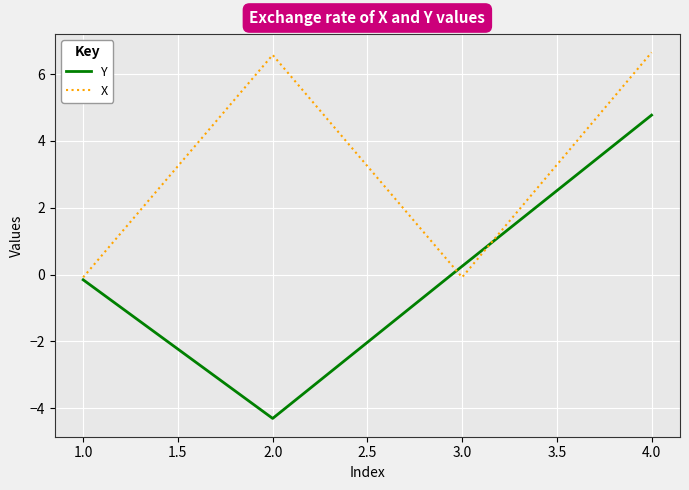

What position from the right is 2.0?

3